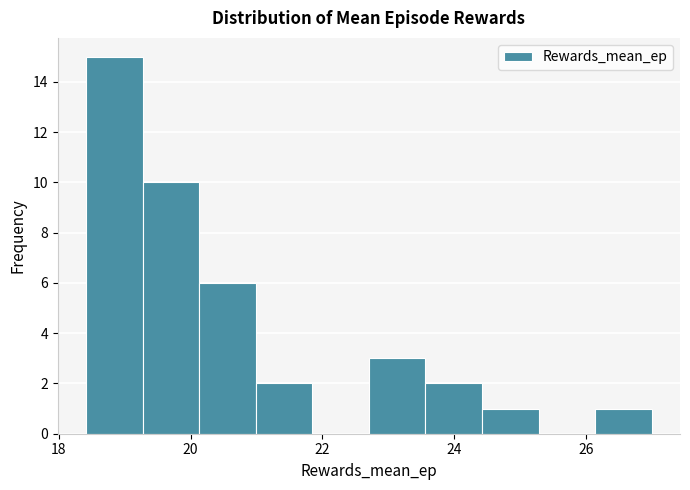

Reading left to right, transcribe this chart: for each bar, give the range it covers on the x-axis and its height. Neither the bar edges nor the heights are printed on the chart, so give them approximately, as read against the axes.

18.4 to 19.2: 15
19.2 to 20.2: 10
20.2 to 21.0: 6
21.0 to 21.8: 2
21.8 to 22.8: 0
22.8 to 23.6: 3
23.6 to 24.4: 2
24.4 to 25.2: 1
25.2 to 26.2: 0
26.2 to 27.0: 1